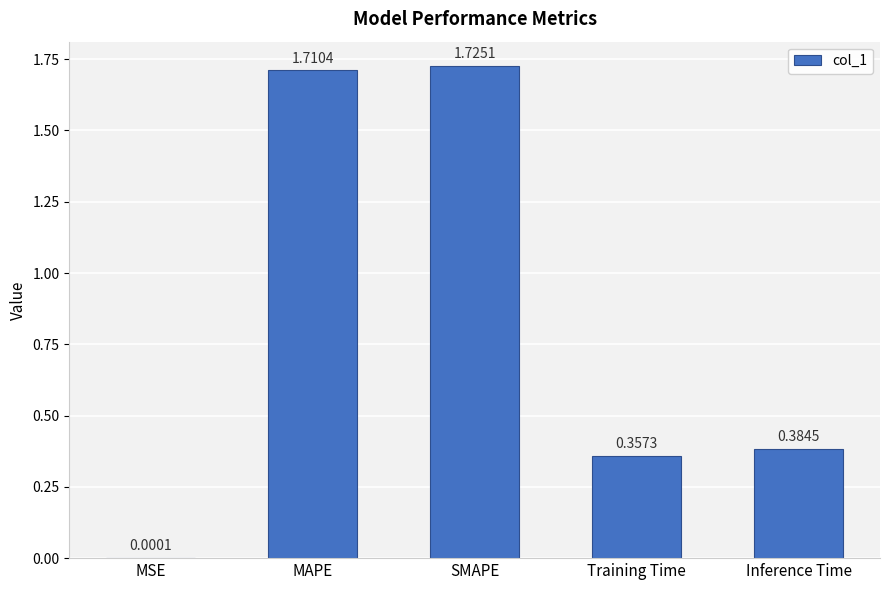

Which label corresponds to the largest value in the chart?

SMAPE